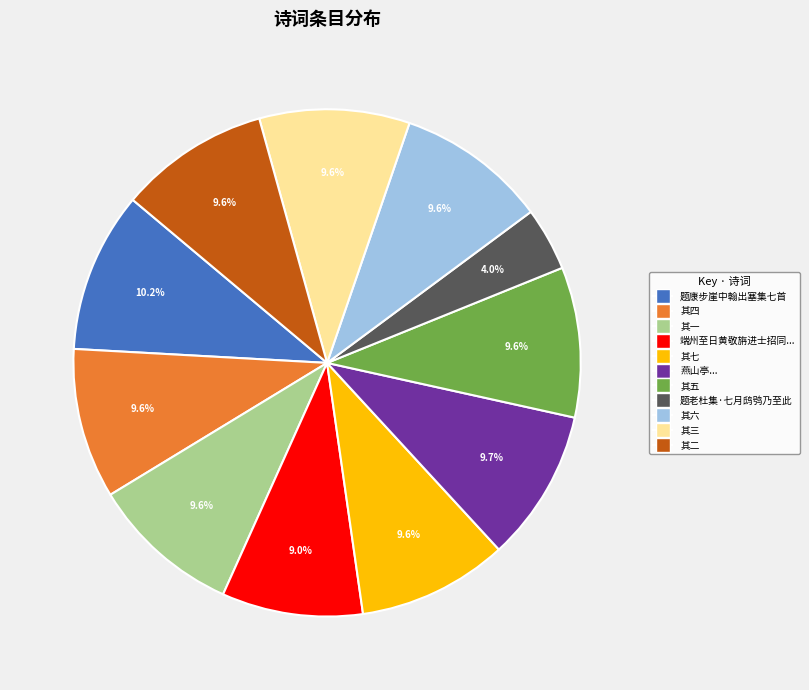

Is there any slice that represents more than half of the pie?

No